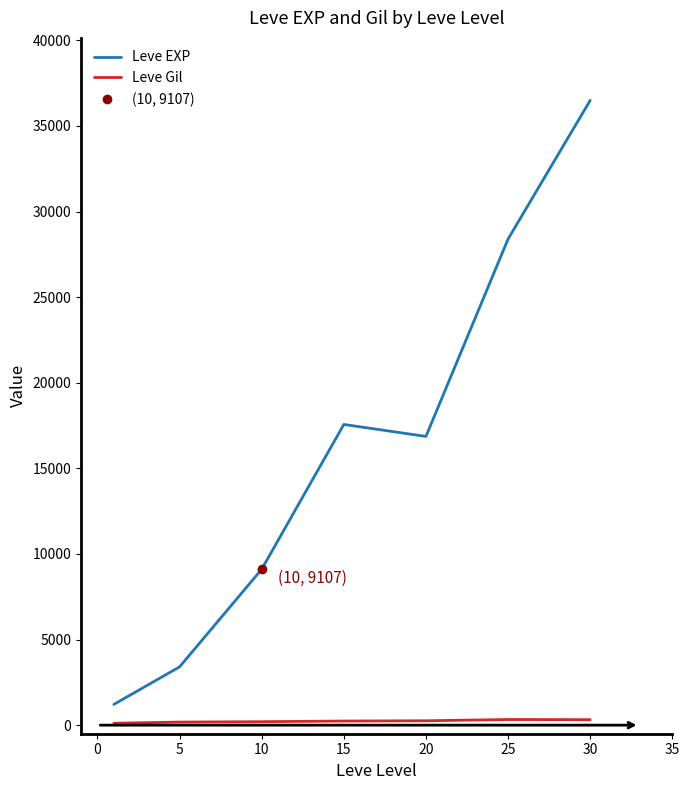

What is the difference between the Leve EXP values at 20 and 10?

7758.3